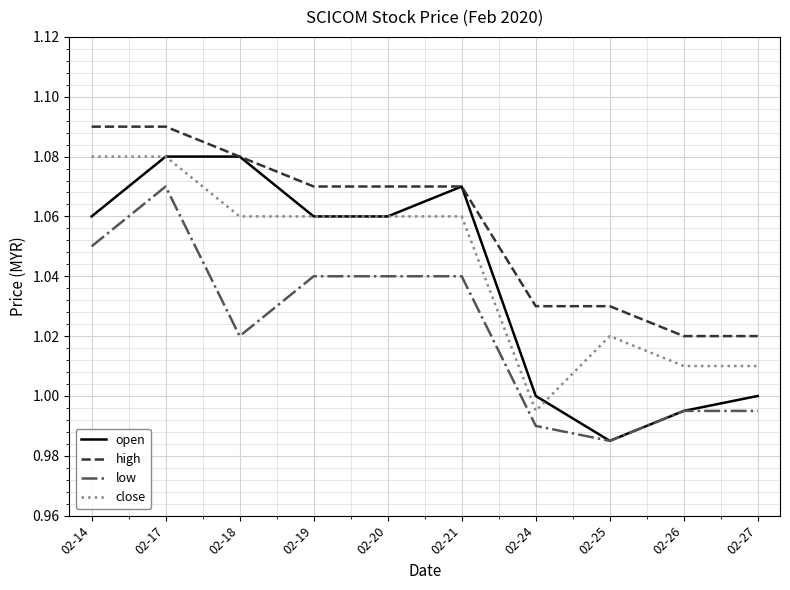

Is it true that open equals 1.9 at 02-18?

False